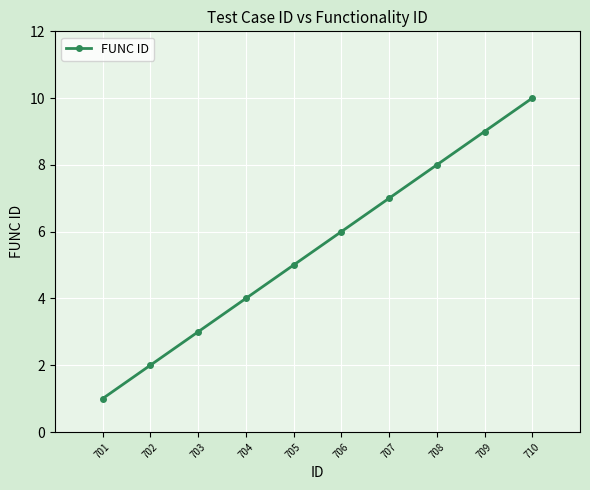

The chart shows a value of 14 at 709. True or false?

False